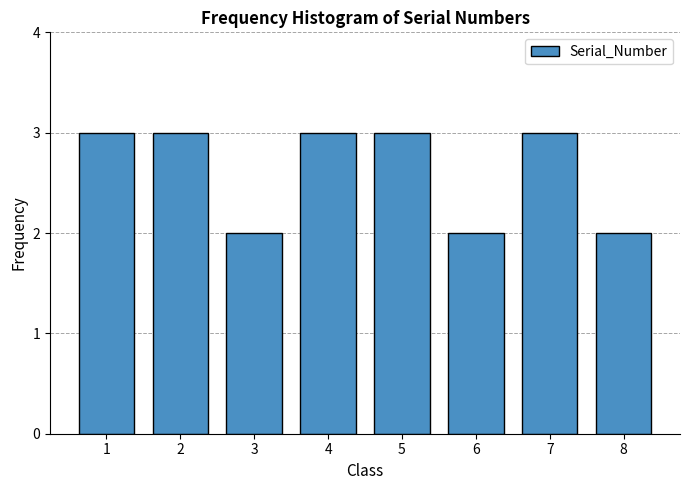

Reading left to right, what are all the values shown in this chart?

3	3	2	3	3	2	3	2